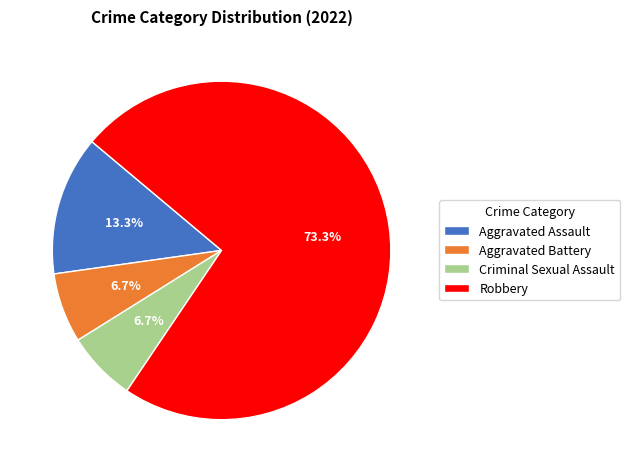

What is the largest slice in the pie chart?

Robbery